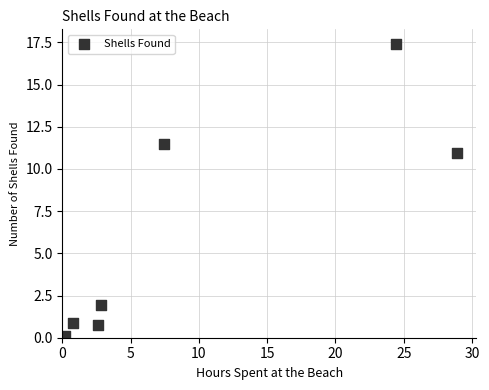

What Y value in the scatter plot is closest to 8?

10.9